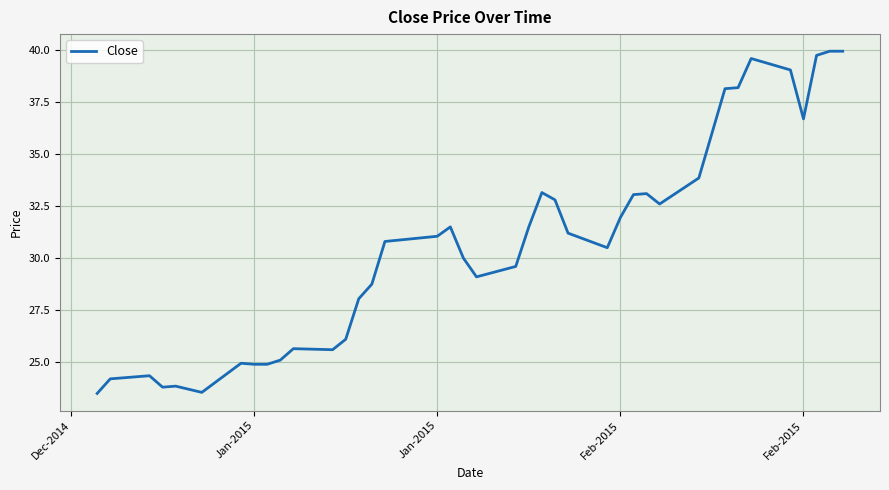

Does the chart display data point markers on the line(s)?

No